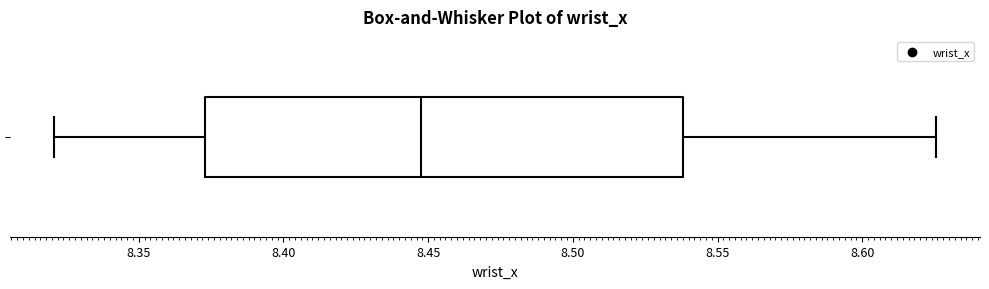

Read this box plot against the x-axis: the position of the median line, the range covered by the box, and the ends of both whiskers. The values are not printed on the chart, so give them approximately, as read against the axis.

median 8.450, box 8.375 to 8.540, whiskers 8.320 to 8.625